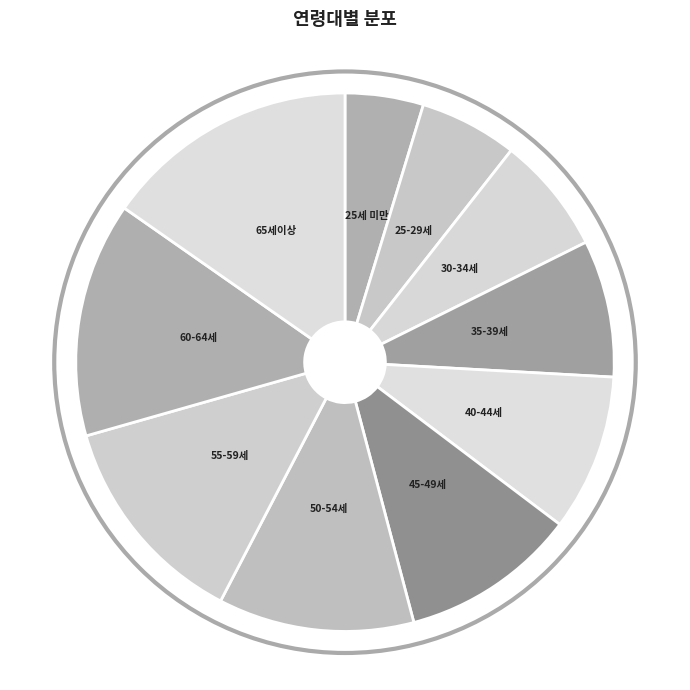

True or false: 25세 미만 accounts for 5% of the total.

True